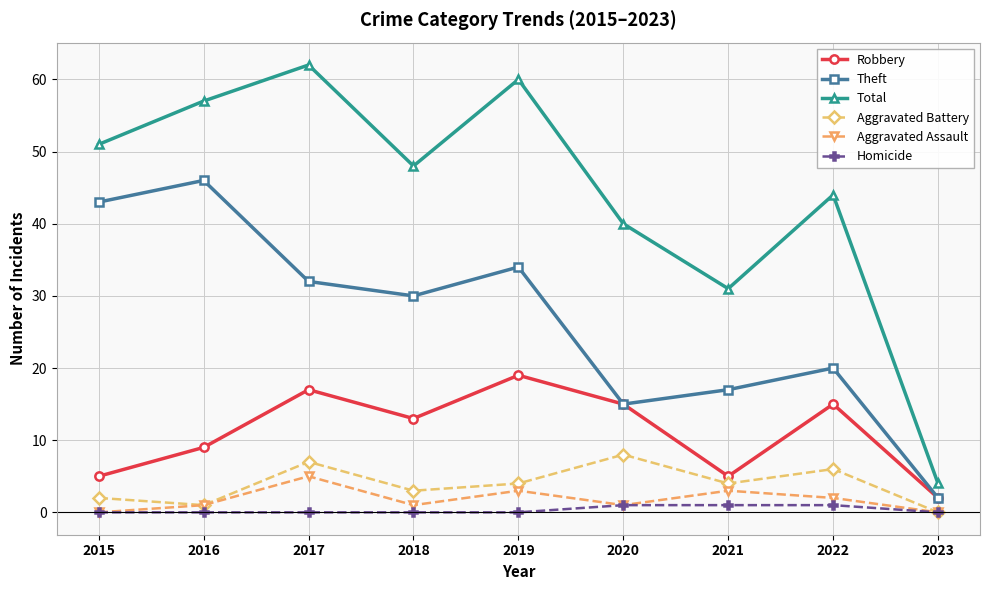

Reading left to right, what are all the values shown in this chart?

Robbery: 2015=5	2016=9	2017=17	2018=13	2019=19	2020=15	2021=5	2022=15	2023=2
Theft: 2015=43	2016=46	2017=32	2018=30	2019=34	2020=15	2021=17	2022=20	2023=2
Total: 2015=51	2016=57	2017=62	2018=48	2019=60	2020=40	2021=31	2022=44	2023=4
Aggravated Battery: 2015=2	2016=1	2017=7	2018=3	2019=4	2020=8	2021=4	2022=6	2023=0
Aggravated Assault: 2015=0	2016=1	2017=5	2018=1	2019=3	2020=1	2021=3	2022=2	2023=0
Homicide: 2015=0	2016=0	2017=0	2018=0	2019=0	2020=1	2021=1	2022=1	2023=0